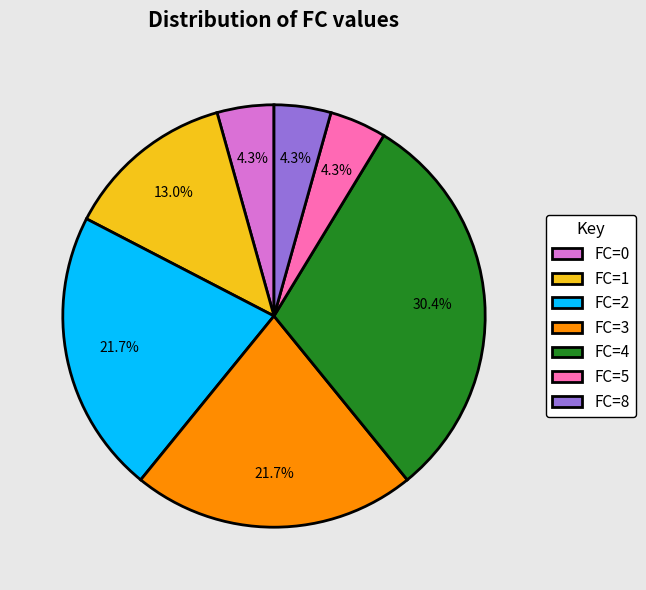

Is there any slice that represents more than half of the pie?

No